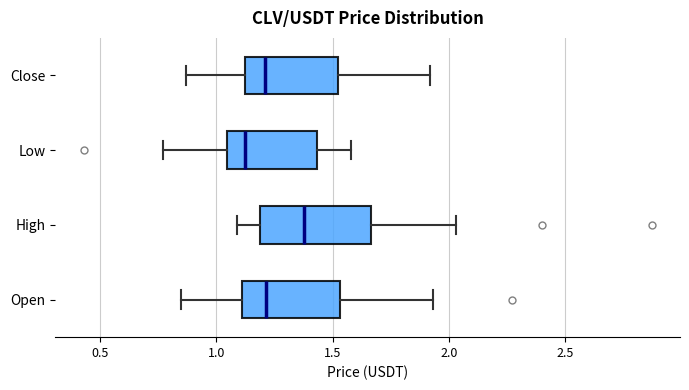

Reading bottom to top, transcribe this box plot: for each box, give where its median line is, the range the box spans, and where its two whiskers end, as read against the x-axis. The values are not printed on the chart, so give them approximately, as read against the axis.

Open: median 1.20, box 1.10 to 1.55, whiskers 0.85 to 1.95
High: median 1.40, box 1.20 to 1.65, whiskers 1.10 to 2.05
Low: median 1.15, box 1.05 to 1.45, whiskers 0.75 to 1.60
Close: median 1.20, box 1.15 to 1.55, whiskers 0.85 to 1.90